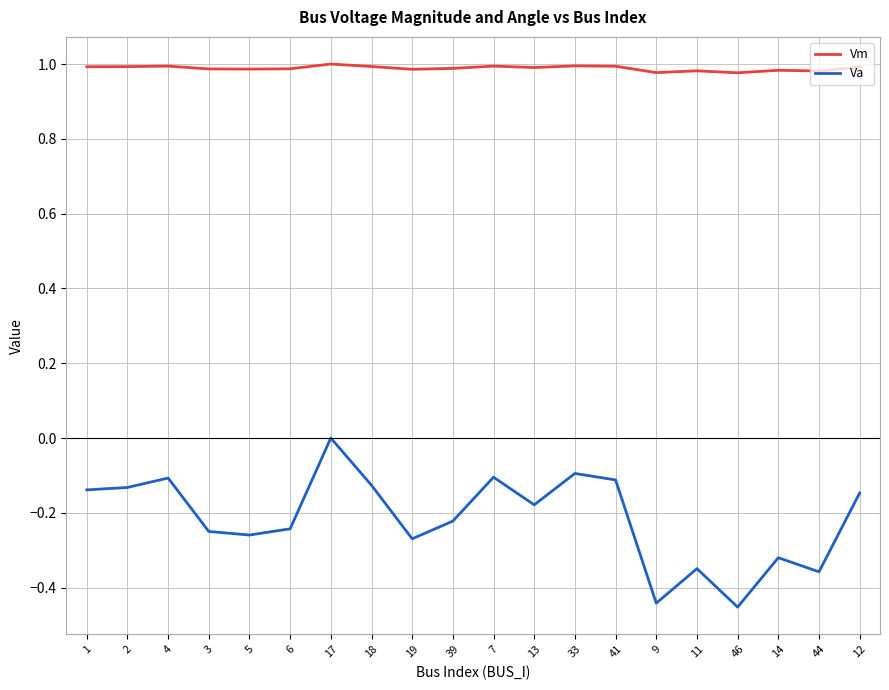

True or false: Va and Vm cross at least once.

False